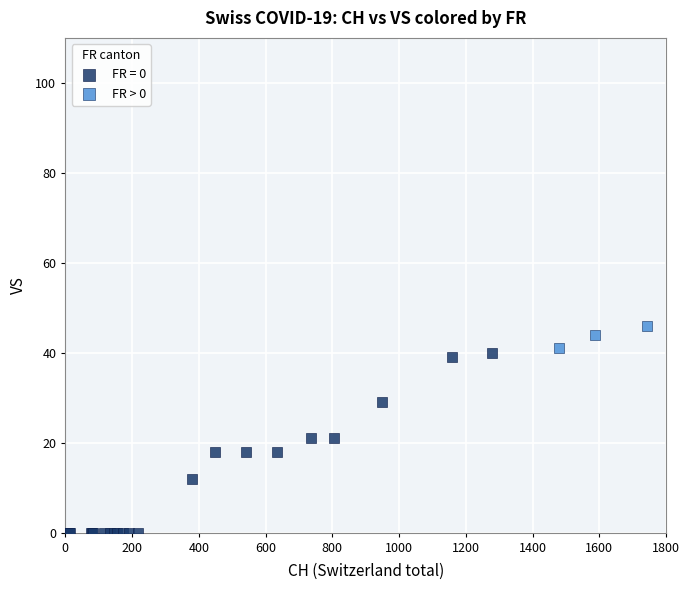

Which series contains the highest Y value?

FR > 0